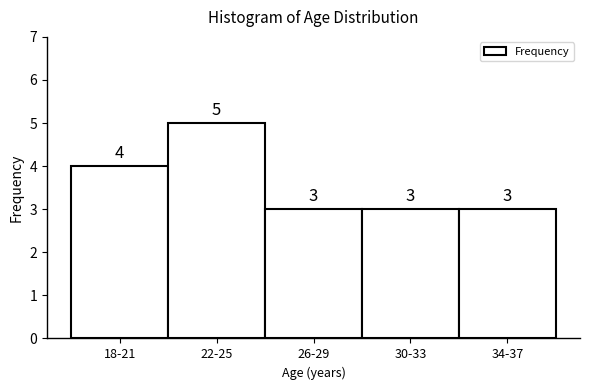

Reading right to left, list all the values displayed in this chart.

34-37=3	30-33=3	26-29=3	22-25=5	18-21=4